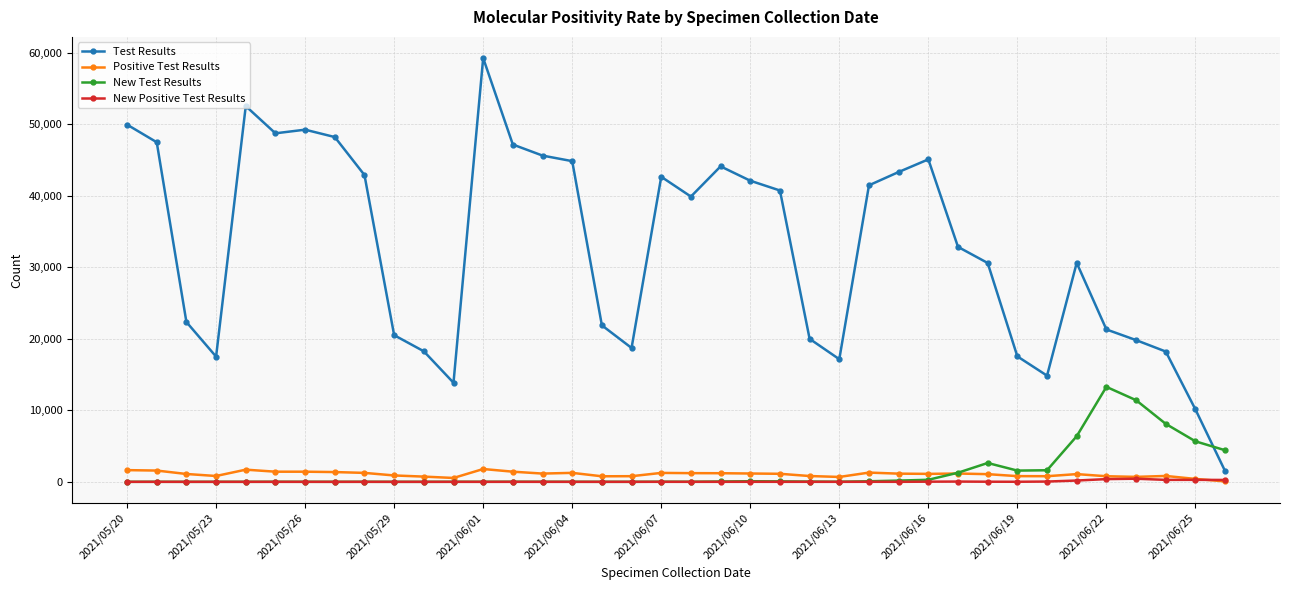

Is this an area chart (filled region under the line)?

No